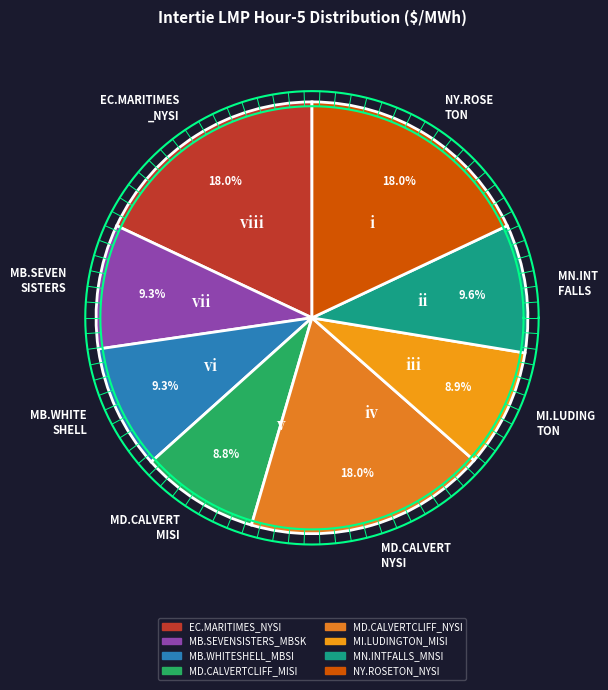

Rank the categories by value from lowest to highest.

MD.CALVERTCLIFF_MISI, MI.LUDINGTON_MISI, MB.SEVENSISTERS_MBSK, MB.WHITESHELL_MBSI, MN.INTFALLS_MNSI, EC.MARITIMES_NYSI, NY.ROSETON_NYSI, MD.CALVERTCLIFF_NYSI